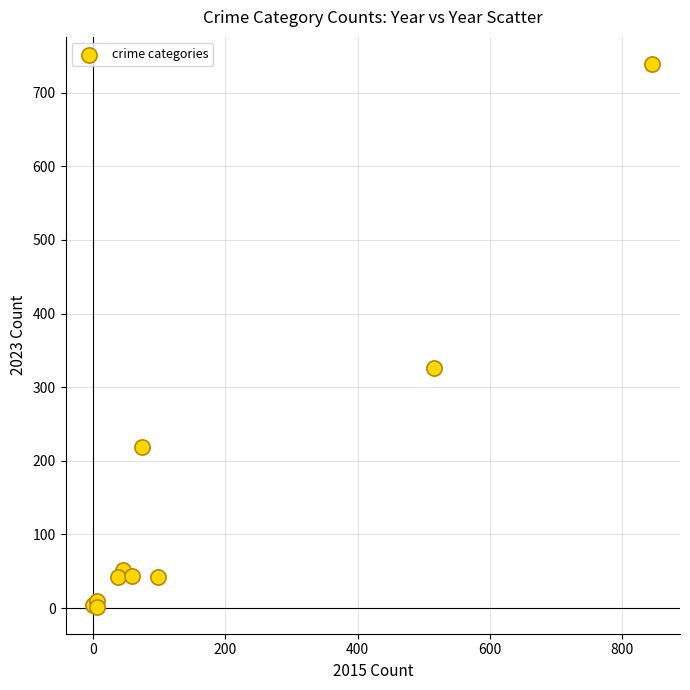

What Y value in the scatter plot is closest to 370?

326